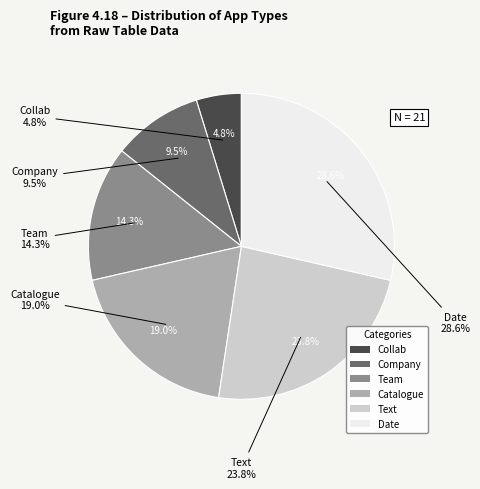

What is the largest slice in the pie chart?

Date